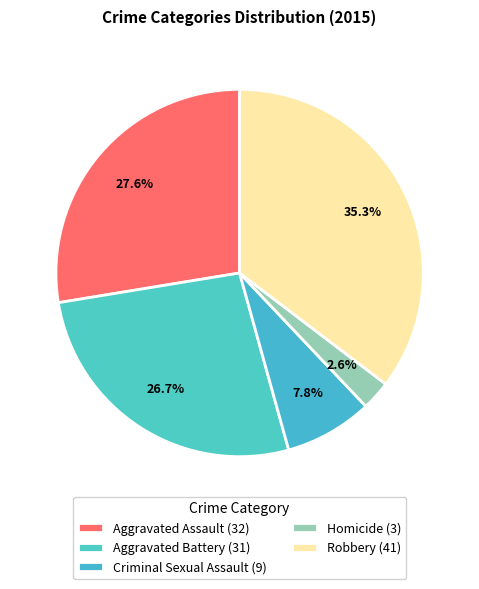

To the nearest percent, what is the difference between the largest and smallest slice percentages?

33%